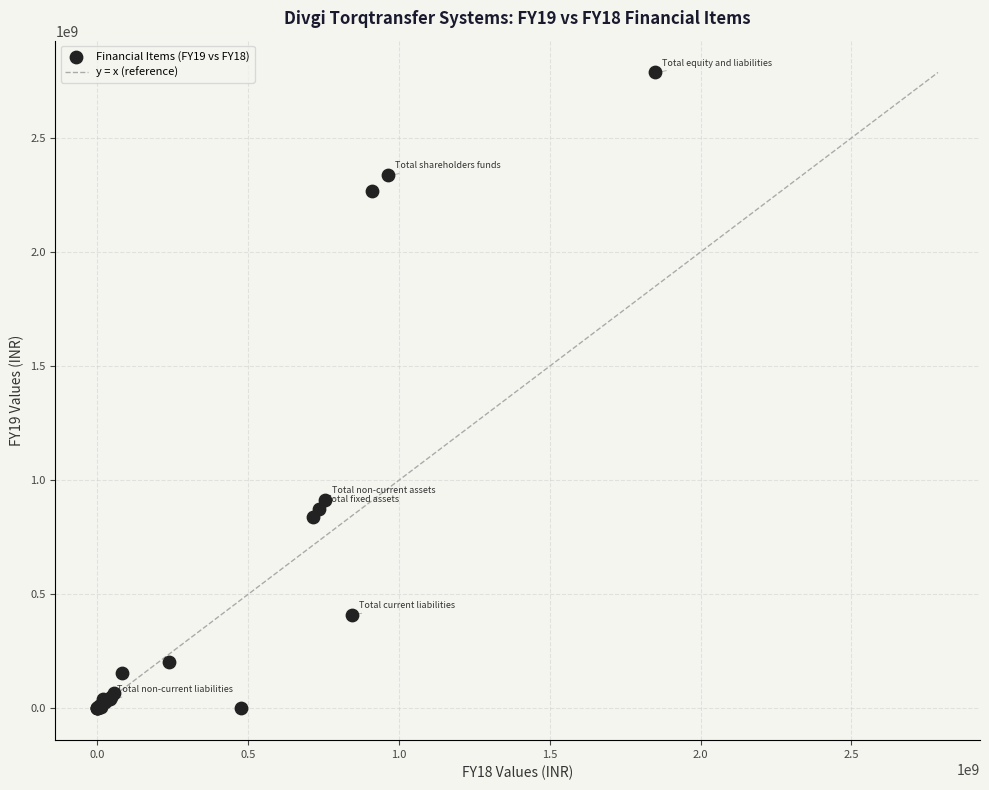

What Y value in the scatter plot is closest to 1393355358?

912481503